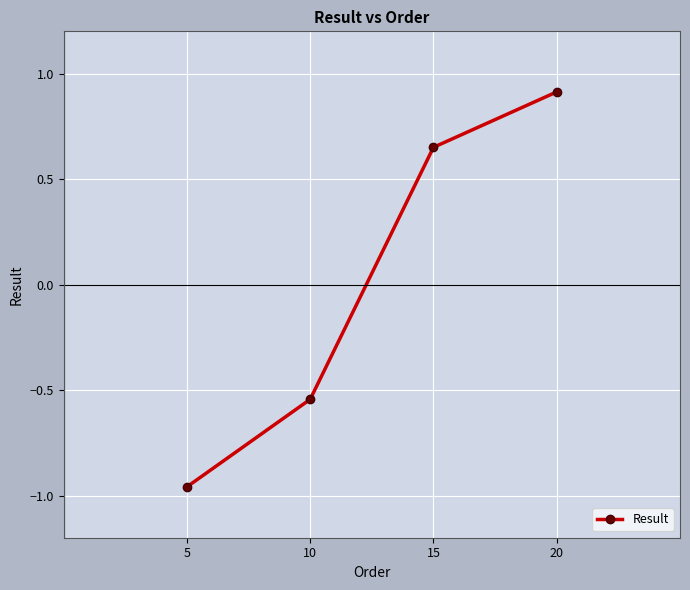

True or false: the data has more than 1 interior local peaks.

False